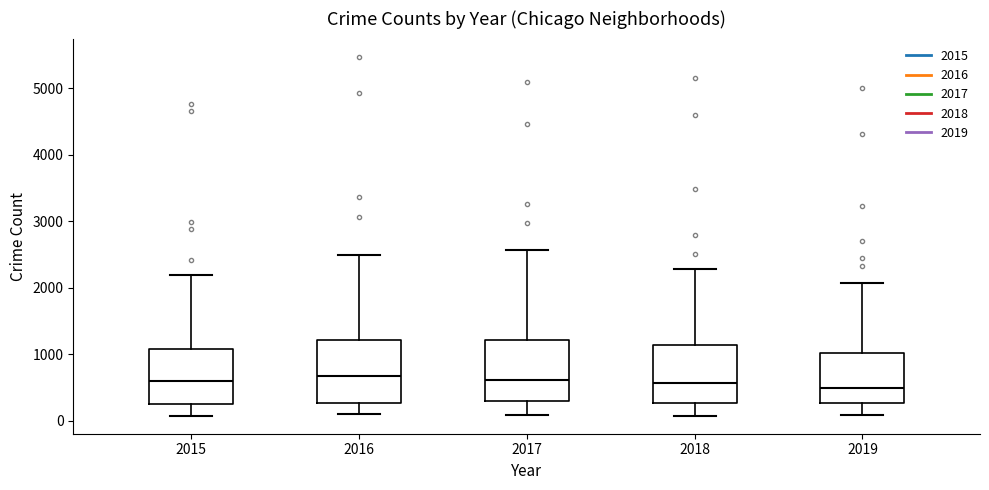

Reading left to right, read every box against the y-axis: the position of its median line, the range the box covers, and the ends of its whiskers. The values are not printed on the chart, so give them approximately, as read against the axis.

2015: median 600, box 300 to 1100, whiskers 100 to 2200
2016: median 700, box 300 to 1200, whiskers 100 to 2500
2017: median 600, box 300 to 1200, whiskers 100 to 2600
2018: median 600, box 300 to 1100, whiskers 100 to 2300
2019: median 500, box 300 to 1000, whiskers 100 to 2100